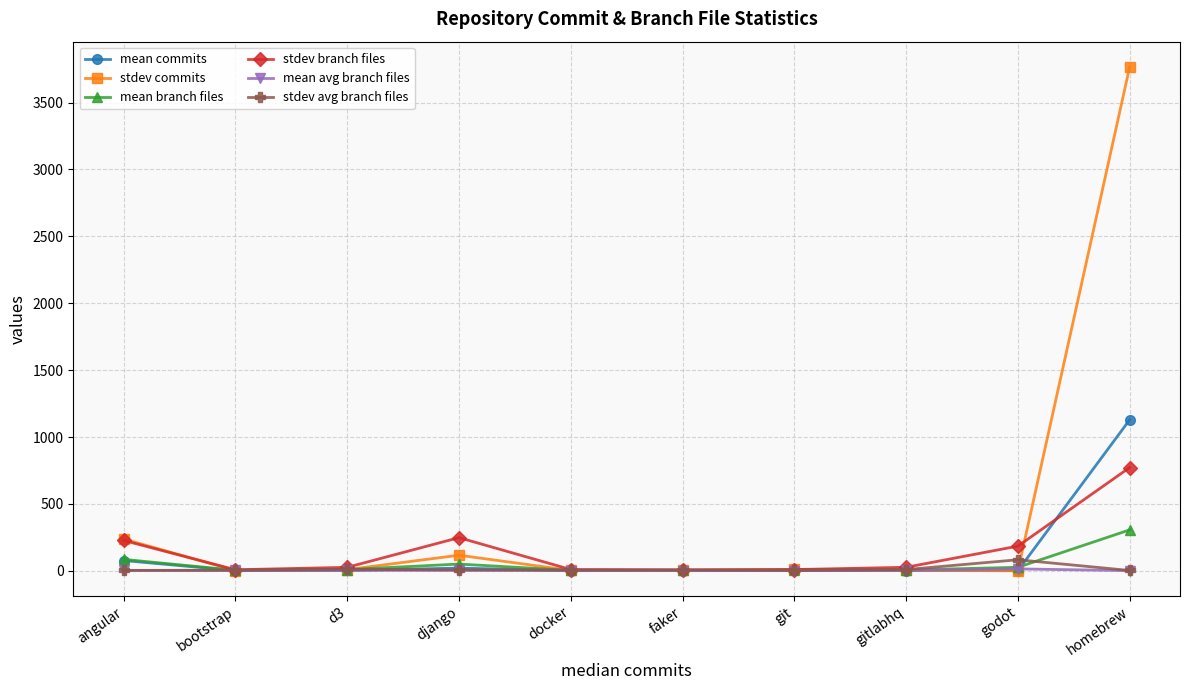

True or false: stdev commits and stdev avg branch files cross at least once.

True